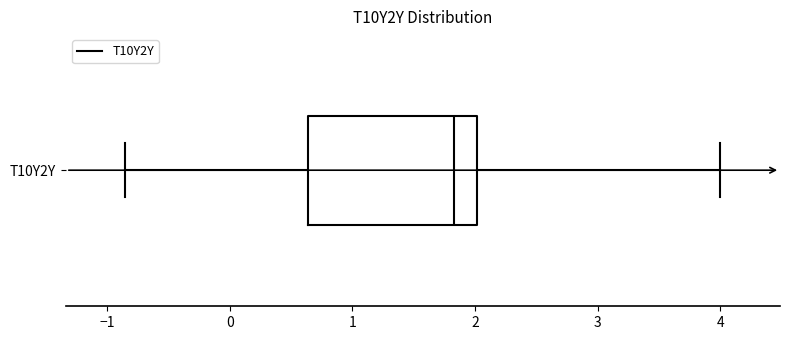

Transcribe this box plot: give where the median line is, the range the box spans, and where the two whiskers end, as read against the x-axis. The values are not printed on the chart, so give them approximately, as read against the axis.

median 1.8, box 0.6 to 2.0, whiskers -0.8 to 4.0